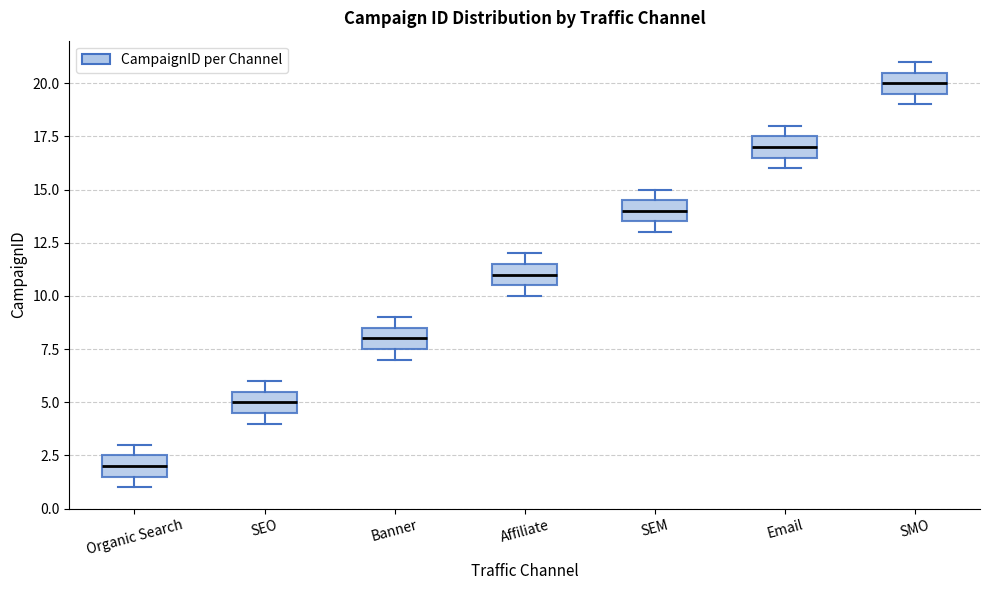

Which box has the lowest median line?

Organic Search